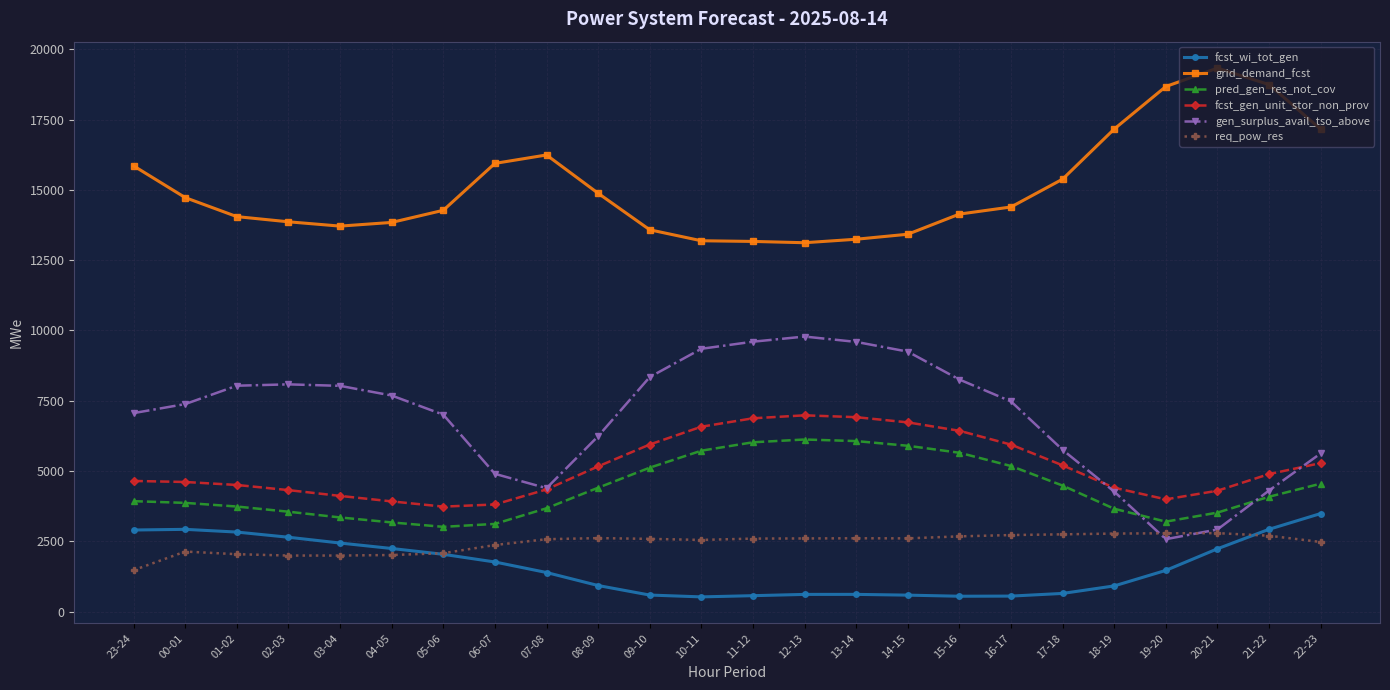

True or false: grid_demand_fcst and gen_surplus_avail_tso_above cross at least once.

False